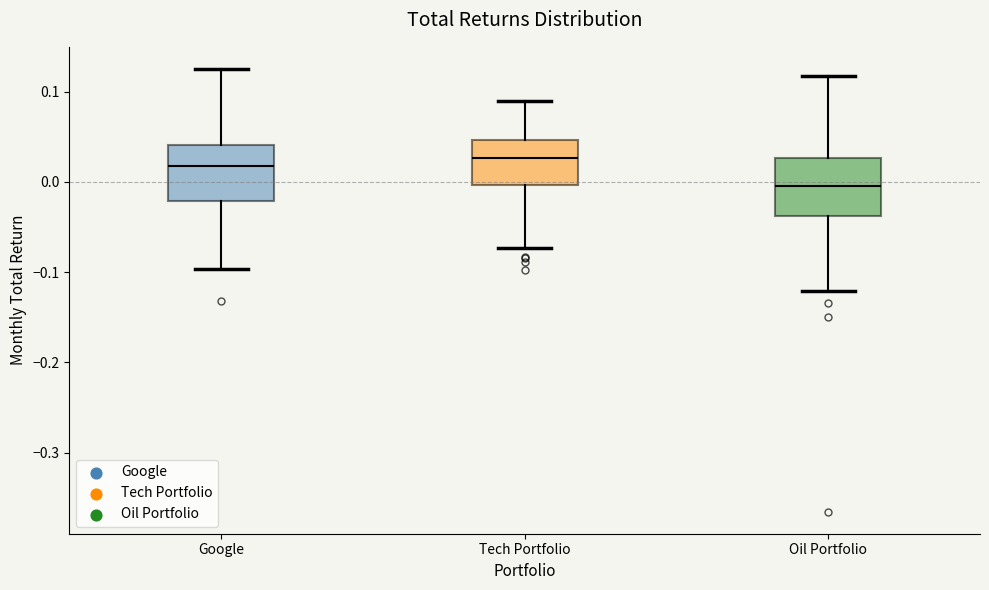

Where does the upper whisker of the box for Tech Portfolio end on the y-axis? The values are not printed on the chart, so give them approximately, as read against the axis.

0.09